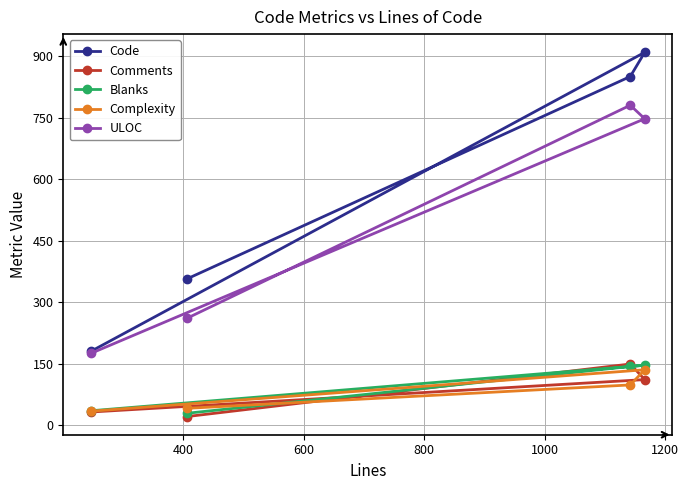

What is the lowest value of the Comments series?

21